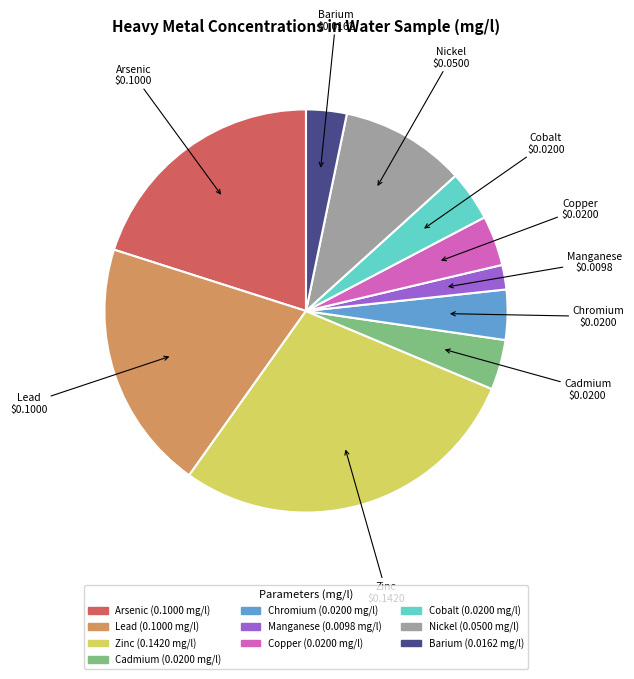

What is the smallest slice in the pie chart?

Manganese